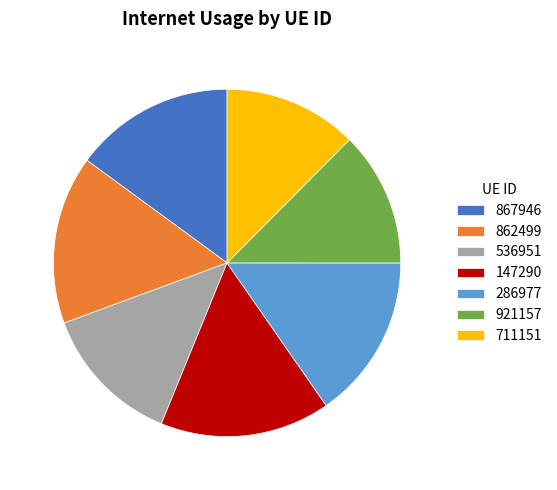

Is it true that 286977 is 26% of the pie?

False